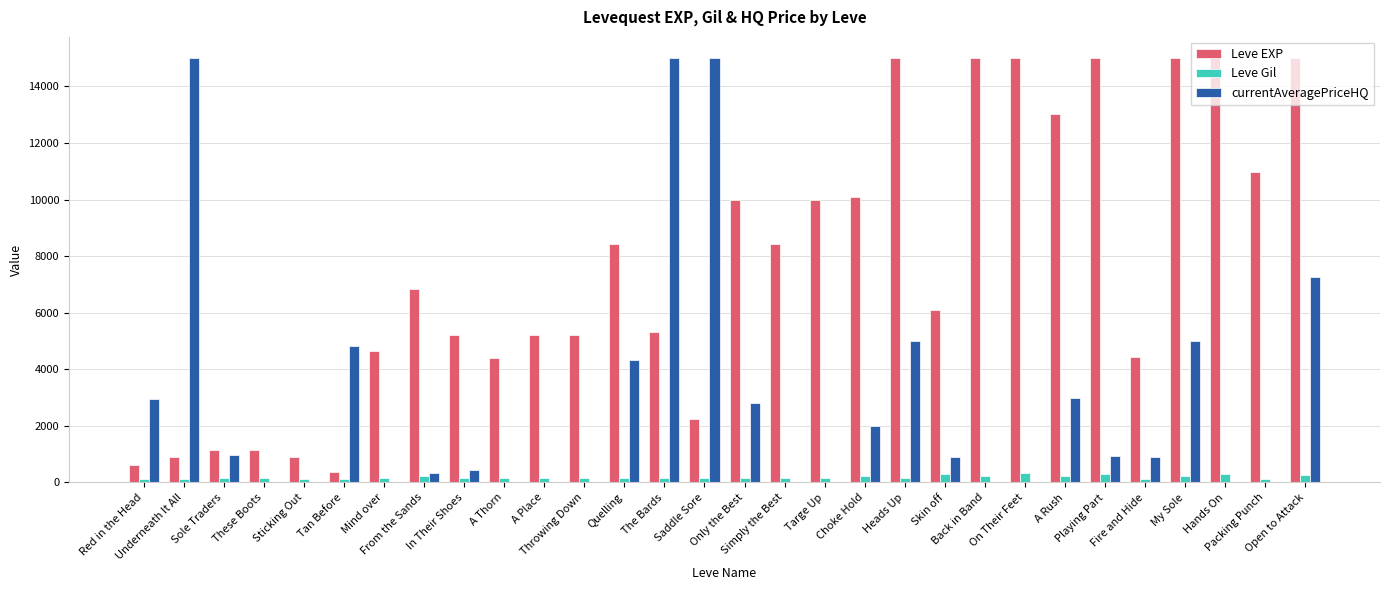

What is the sum of all Leve Gil values?

5529